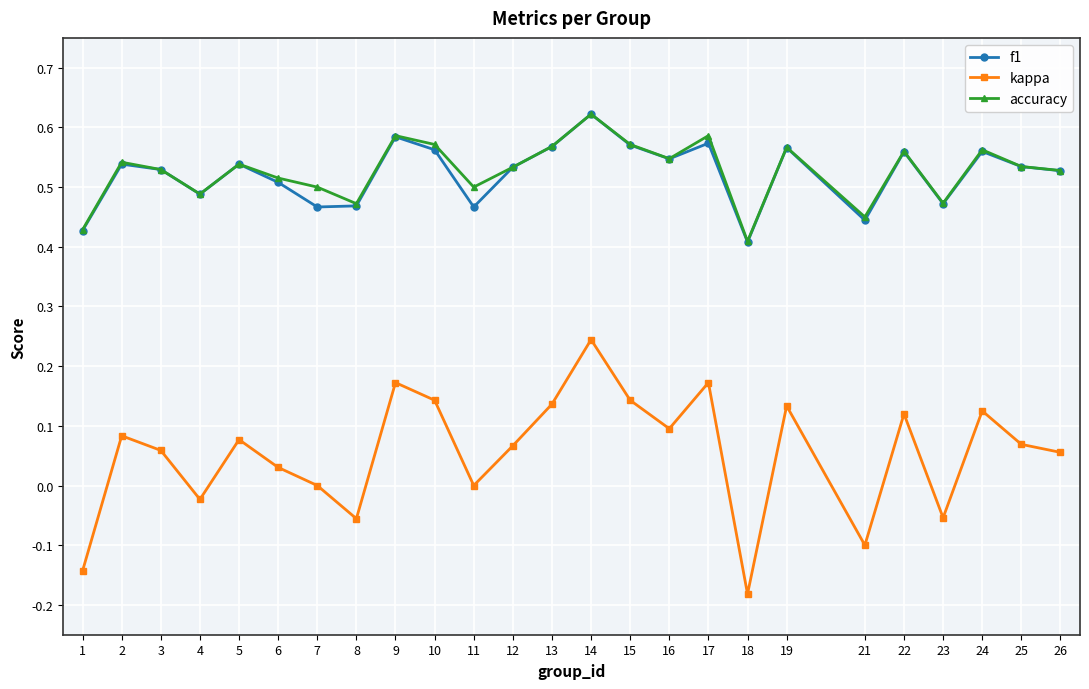

The value of accuracy at 4 is 0.5. True or false?

True